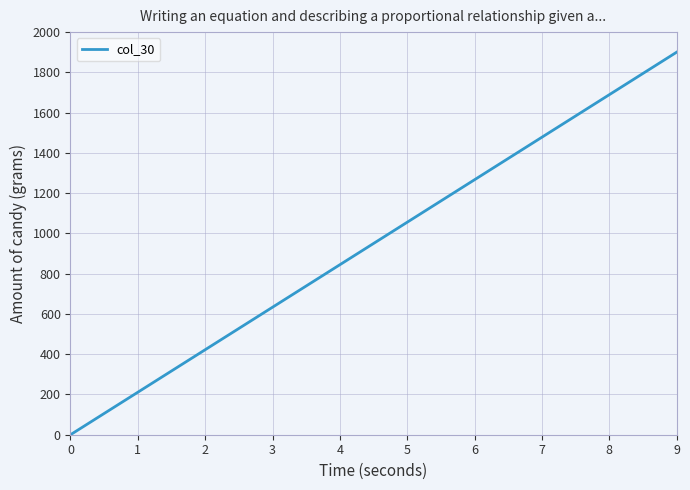

Reading left to right, extract all data points from this chart.

0=0.0	1=211.1	2=422.2	3=633.3	4=844.4	5=1055.6	6=1266.7	7=1477.8	8=1688.9	9=1900.0